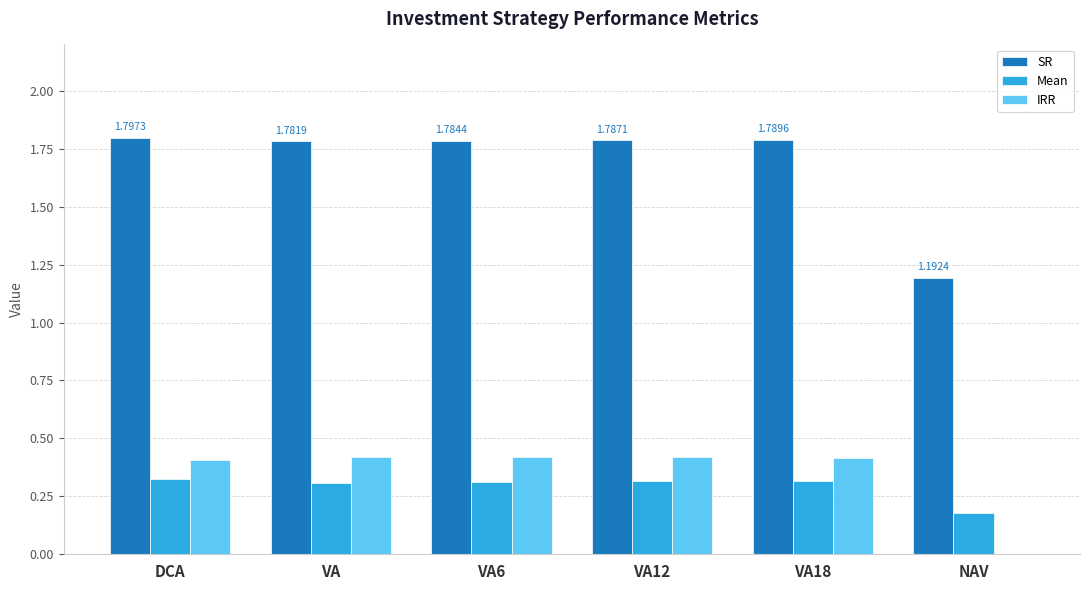

Which series has the largest total across all categories?

SR